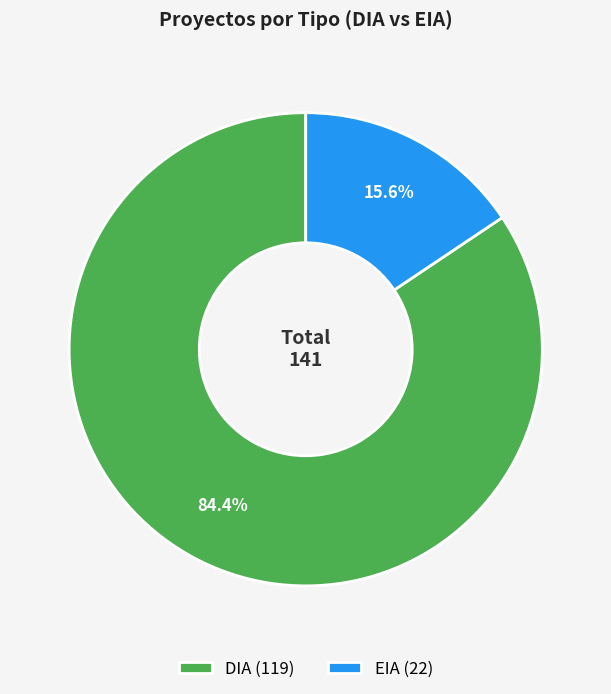

Which slice represents more than half of the pie?

DIA